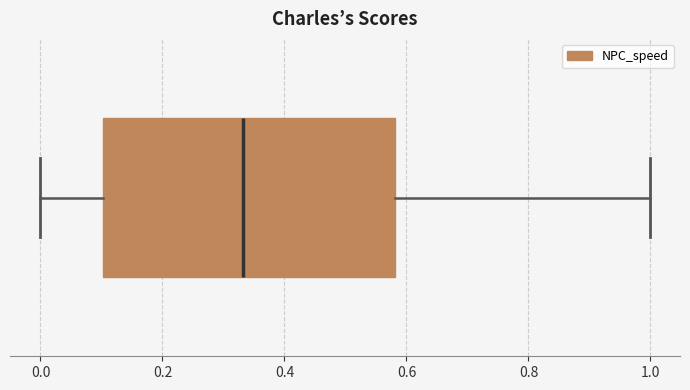

Transcribe this box plot: give where the median line is, the range the box spans, and where the two whiskers end, as read against the x-axis. The values are not printed on the chart, so give them approximately, as read against the axis.

median 0.34, box 0.10 to 0.58, whiskers 0.00 to 1.00